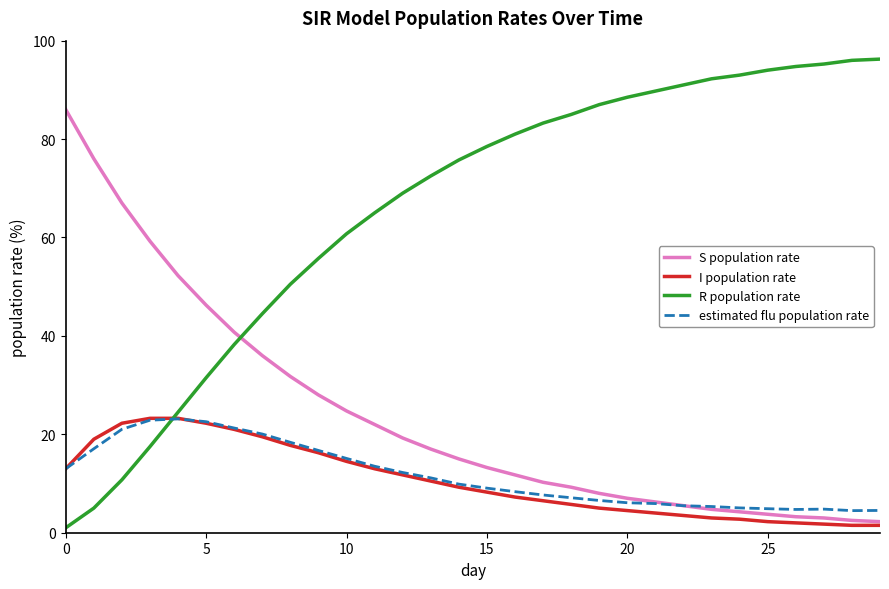

True or false: S population rate and R population rate cross at least once.

True